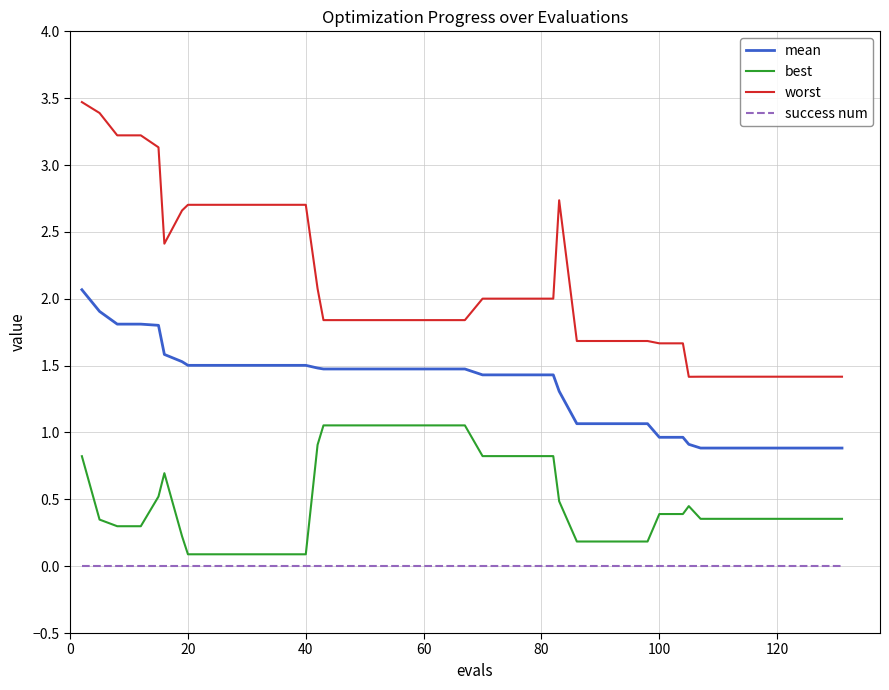

What is the highest value of the mean series?

2.1